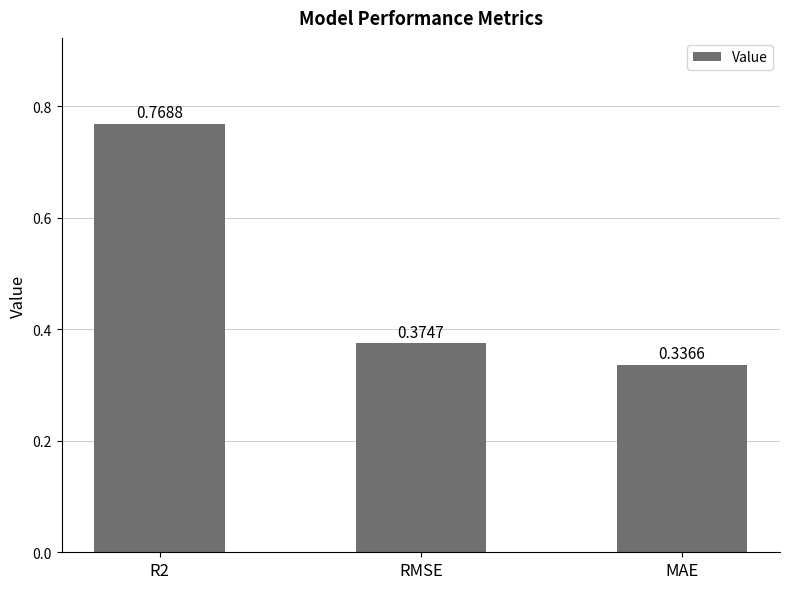

Which category has the lowest value across all series?

MAE